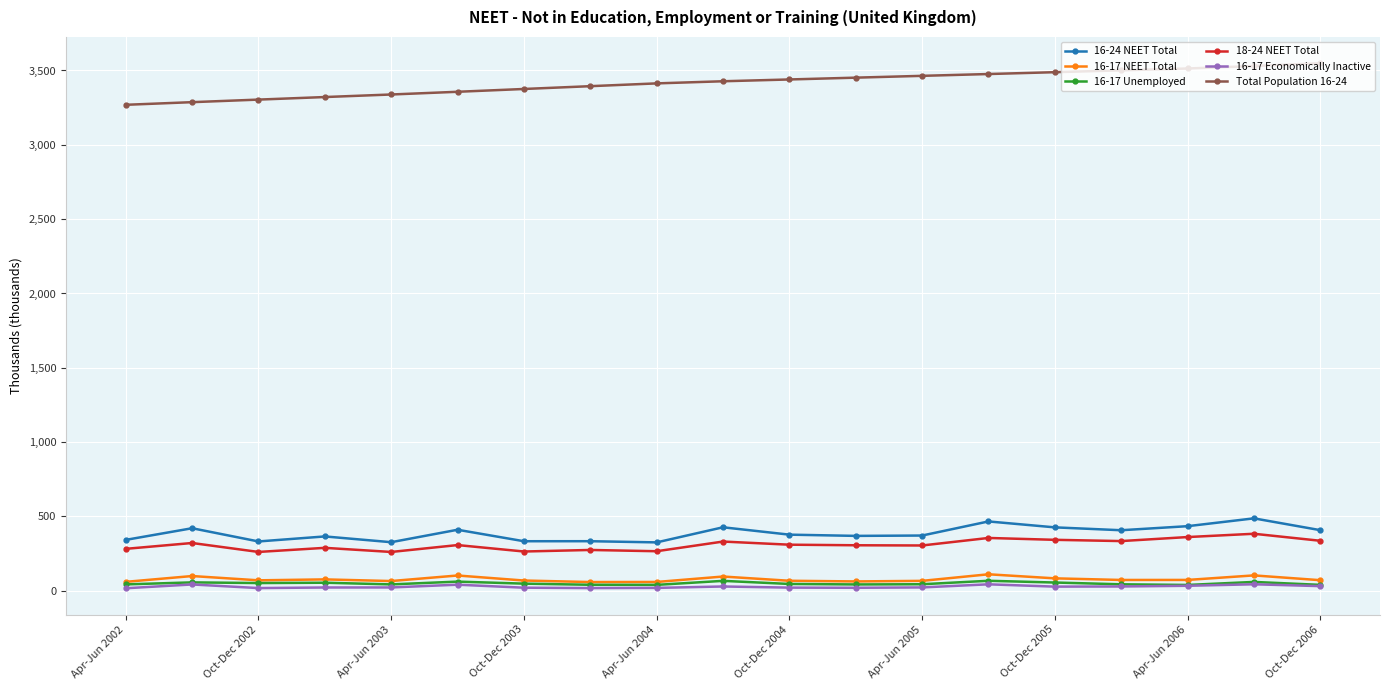

What is the smallest value displayed?

17.2